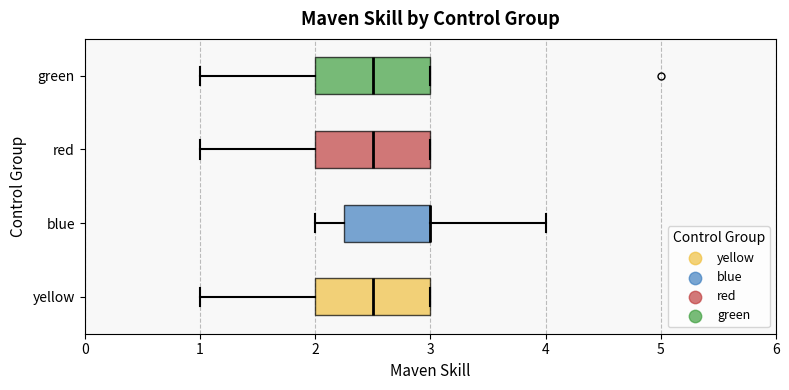

Reading bottom to top, read every box against the x-axis: the position of its median line, the range the box covers, and the ends of its whiskers. The values are not printed on the chart, so give them approximately, as read against the axis.

yellow: median 2.5, box 2.0 to 3.0, whiskers 1.0 to 3.0
blue: median 3.0 (drawn on the box's right edge), box 2.3 to 3.0, whiskers 2.0 to 4.0
red: median 2.5, box 2.0 to 3.0, whiskers 1.0 to 3.0
green: median 2.5, box 2.0 to 3.0, whiskers 1.0 to 3.0